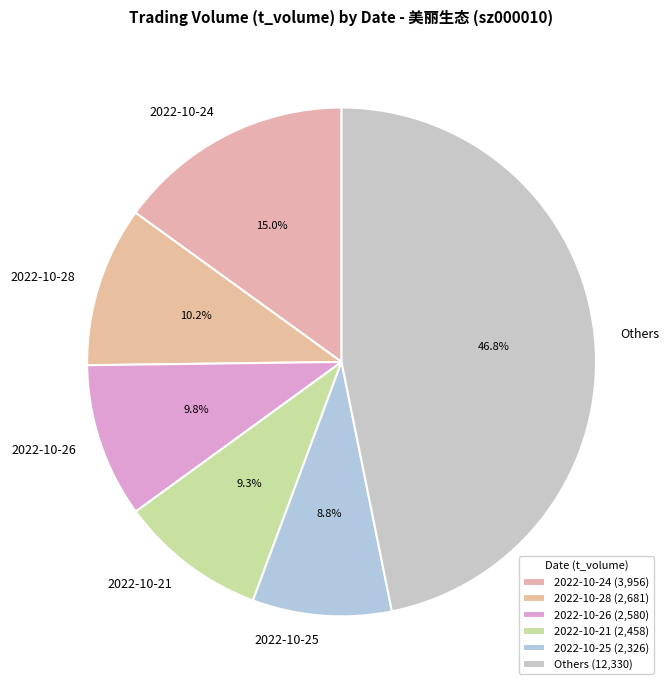

Is there a majority slice in this chart?

No